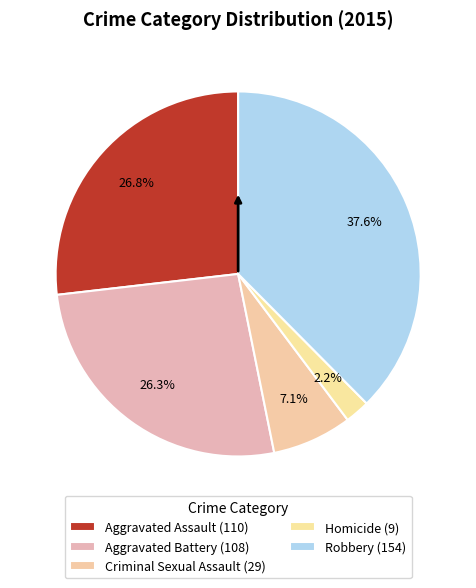

What is the change in value from Aggravated Battery to Criminal Sexual Assault?

-79